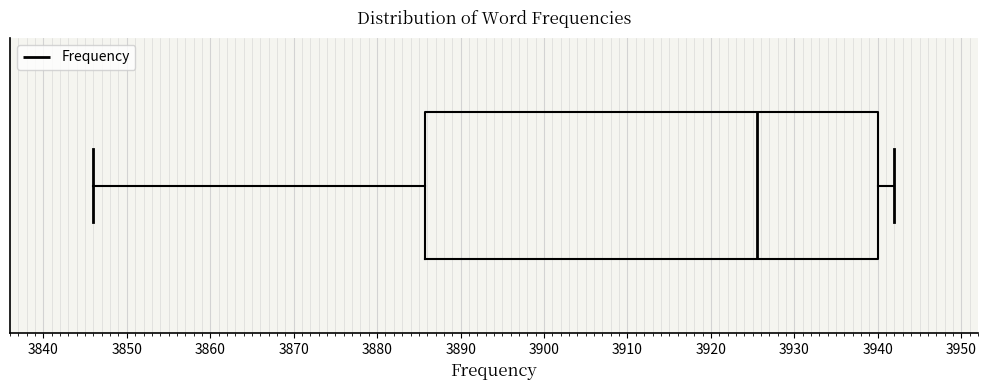

Where does the right whisker of the box end on the x-axis? The values are not printed on the chart, so give them approximately, as read against the axis.

3942